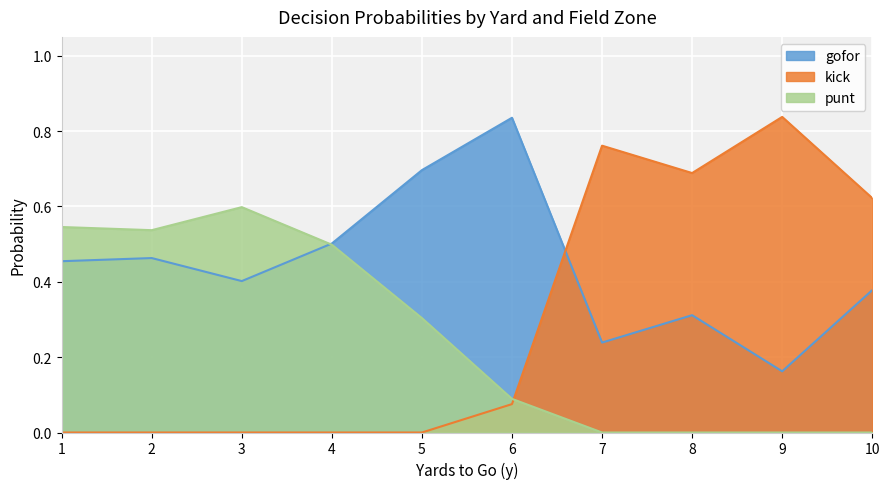

Which series has the widest spread of values?

kick